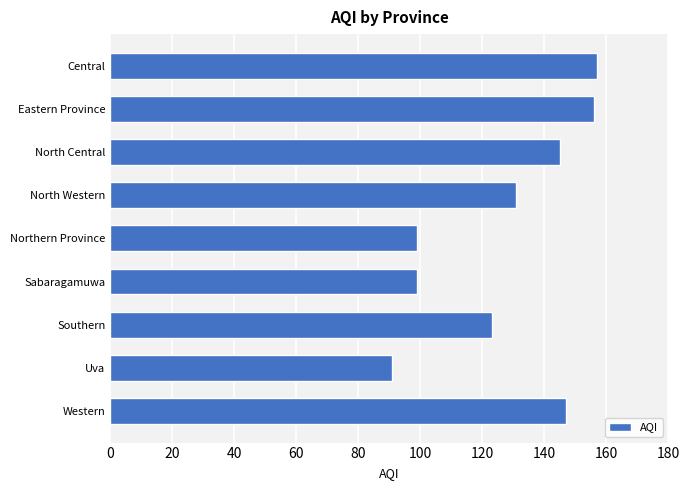

Reading top to bottom, extract all data points from this chart.

Central=157	Eastern Province=156	North Central=145	North Western=131	Northern Province=99	Sabaragamuwa=99	Southern=123	Uva=91	Western=147